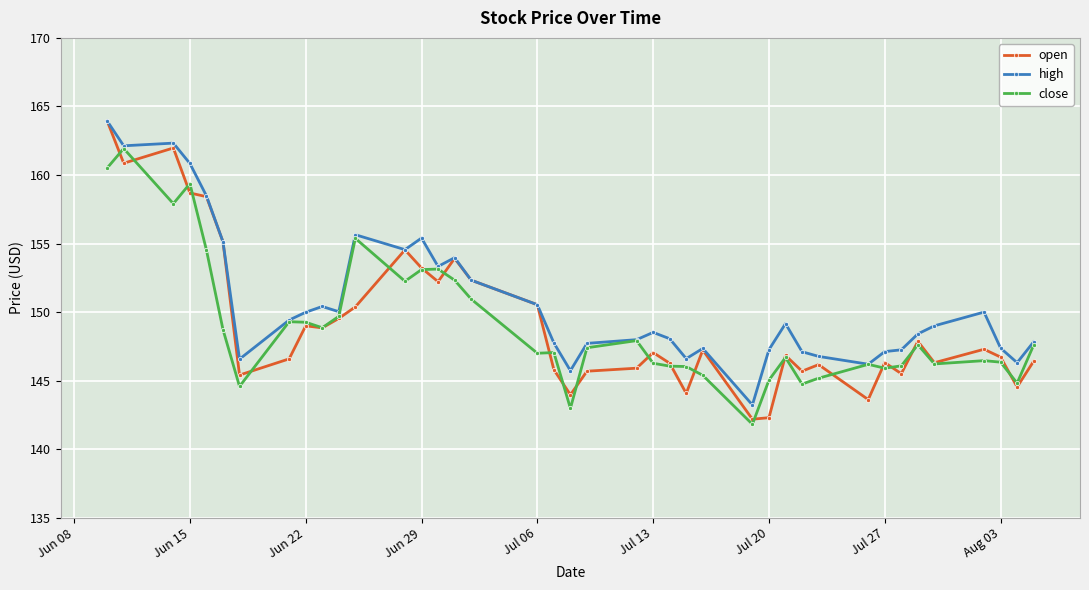

What is the value of the open point at the 15th from the left?

152.2